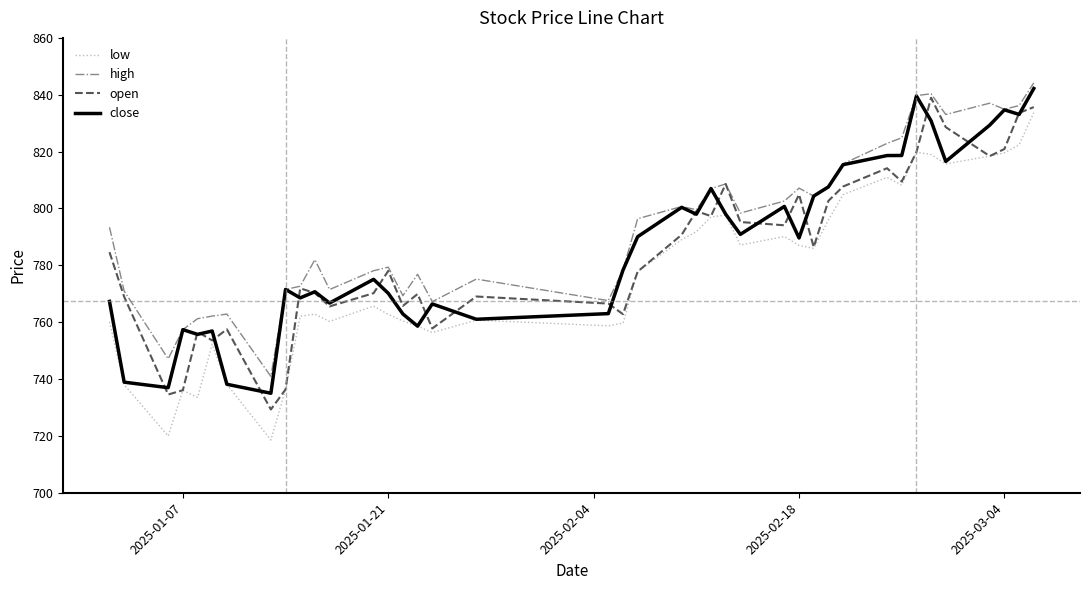

Which series has the largest total across all categories?

high